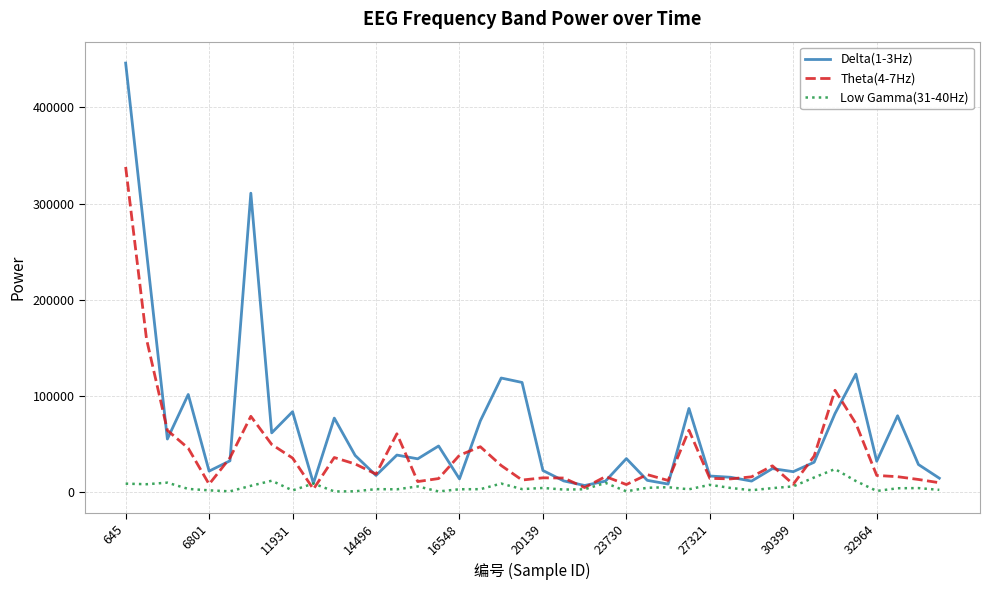

What is the difference between the maximum and minimum values in the Low Gamma(31-40Hz) series?

23262